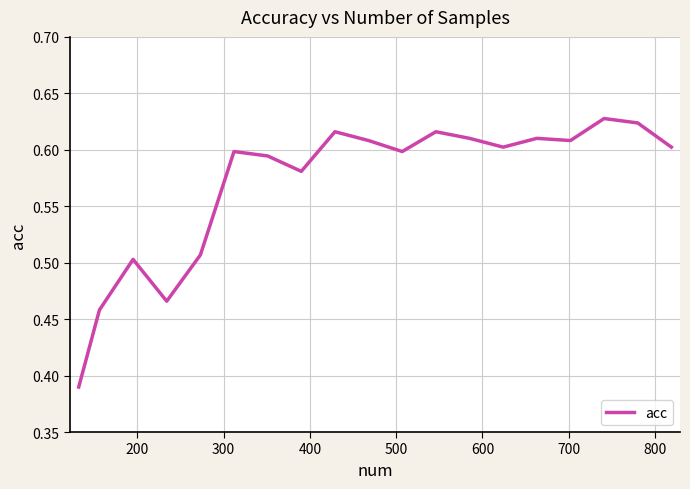

How many lines are shown in the chart?

1